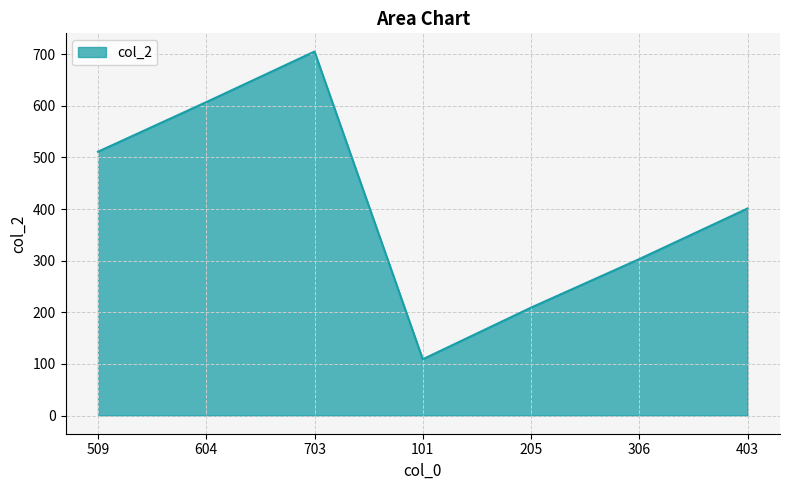

List the labels in order of value, smallest first.

101, 205, 306, 403, 509, 604, 703